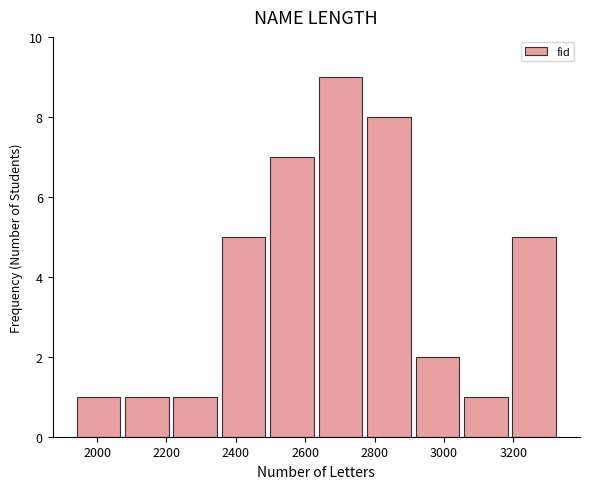

Reading left to right, transcribe this chart: for each bar, give the range it covers on the x-axis and its height. Neither the bar edges nor the heights are printed on the chart, so give them approximately, as read against the axes.

1940 to 2080: 1
2080 to 2220: 1
2220 to 2360: 1
2360 to 2500: 5
2500 to 2640: 7
2640 to 2780: 9
2780 to 2920: 8
2920 to 3060: 2
3060 to 3200: 1
3200 to 3340: 5